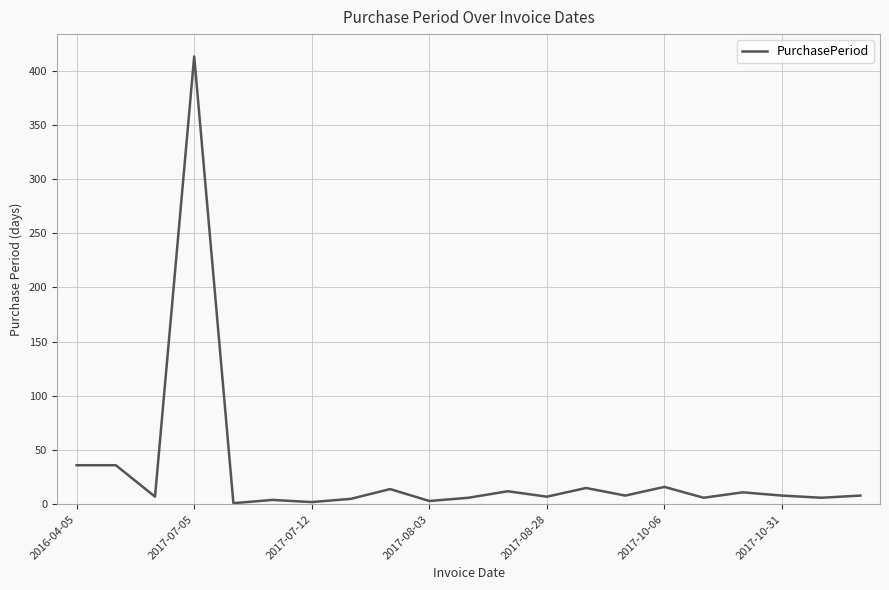

What is the maximum value shown in the chart?

413